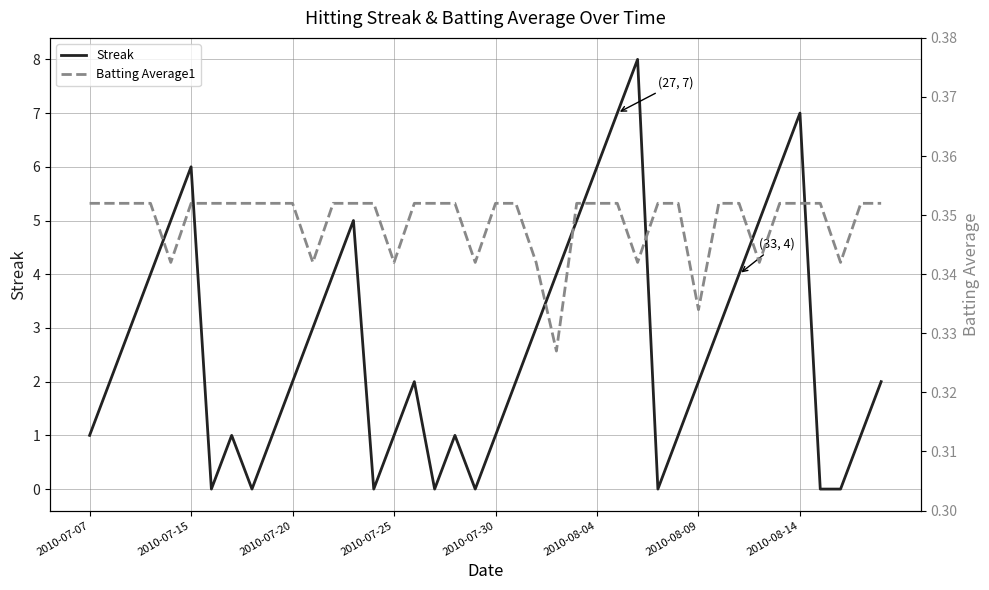

What is the difference between the maximum and minimum values in the Streak series?

8